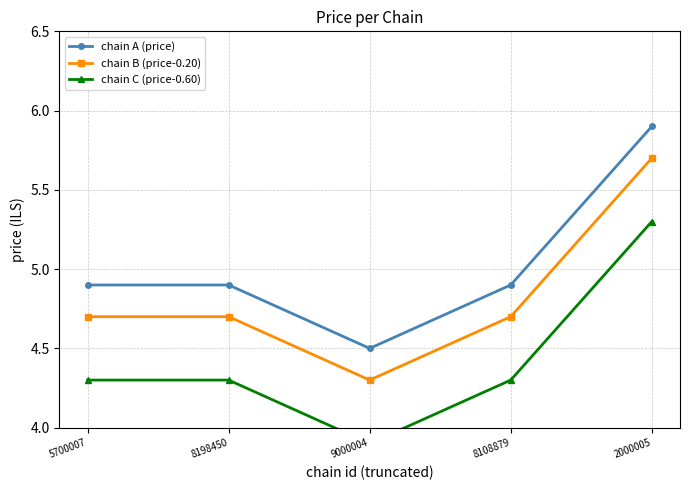

What is the maximum value shown in the chart?

5.9